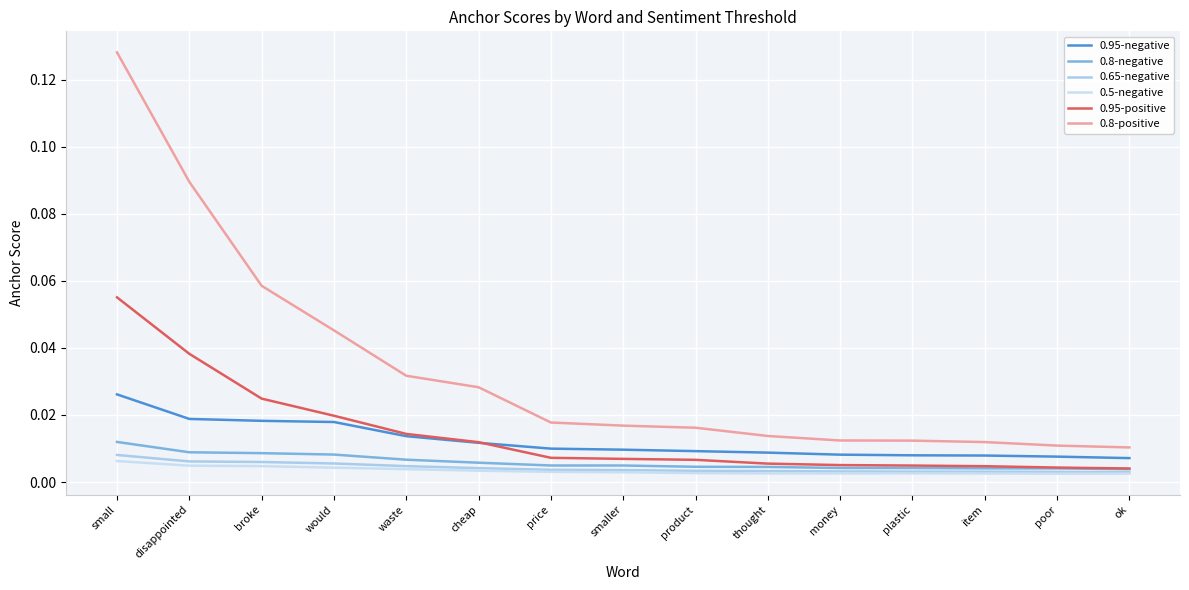

What is the label of the 1st point from the left?

small